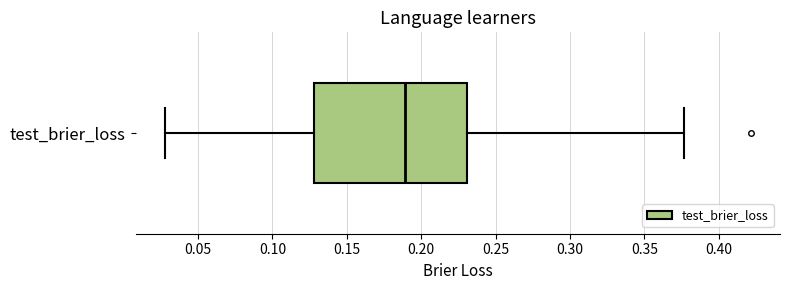

Transcribe this box plot: give where the median line is, the range the box spans, and where the two whiskers end, as read against the x-axis. The values are not printed on the chart, so give them approximately, as read against the axis.

median 0.190, box 0.130 to 0.230, whiskers 0.030 to 0.375